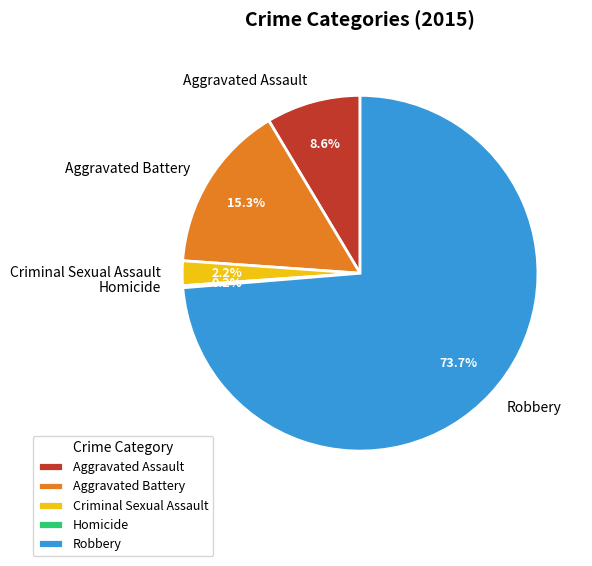

Is Criminal Sexual Assault the majority of the pie?

No